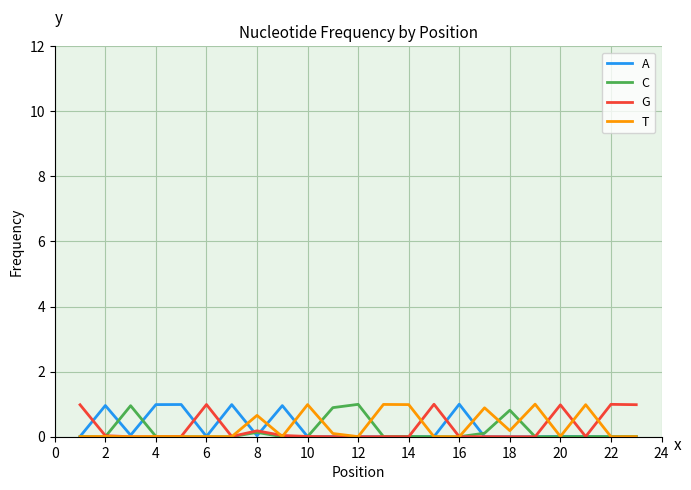

What is the maximum value shown in the chart?

1.0